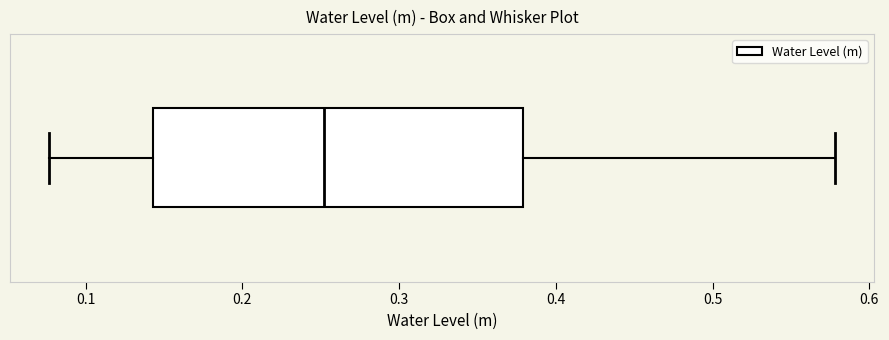

Where is the left edge of the box on the x-axis? The values are not printed on the chart, so give them approximately, as read against the axis.

0.14